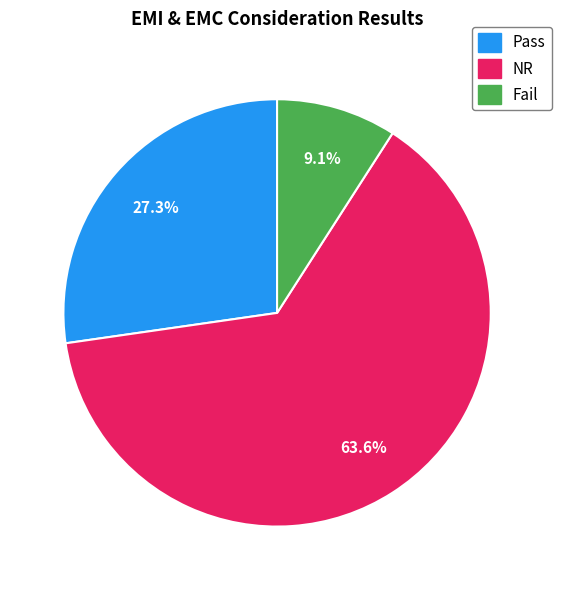

True or false: Pass accounts for 19% of the total.

False